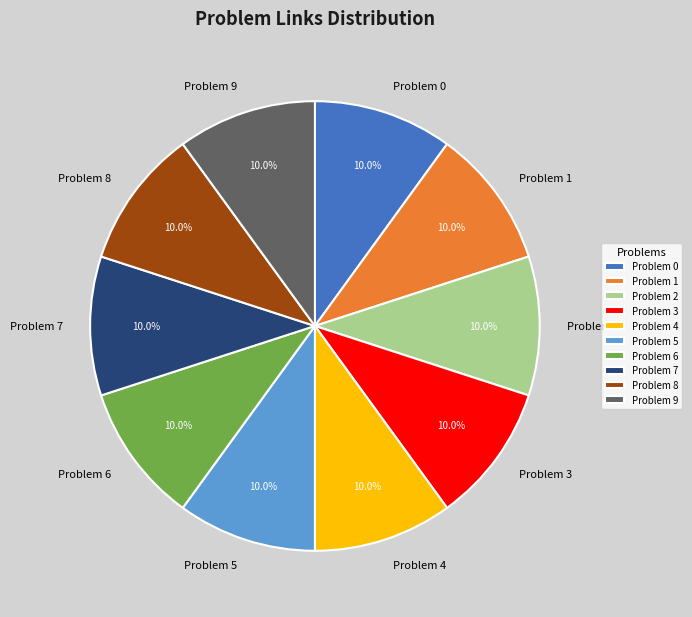

Is the sum of Problem 1 and Problem 9 greater than half?

No